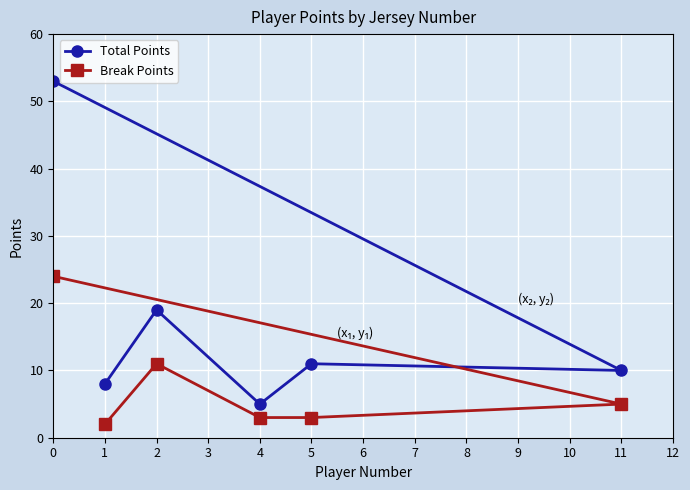

Reading left to right, what are all the values shown in this chart?

Total Points: 0=53	1=8	2=19	4=5	5=11	11=10
Break Points: 0=24	1=2	2=11	4=3	5=3	11=5